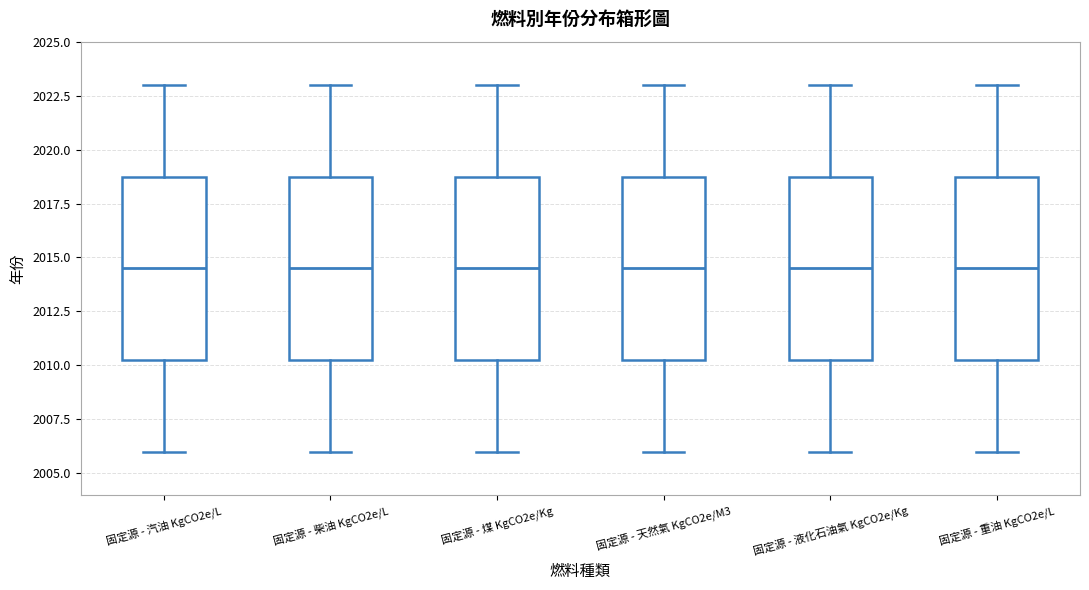

Reading left to right, transcribe this box plot: for each box, give where its median line is, the range the box spans, and where its two whiskers end, as read against the y-axis. The values are not printed on the chart, so give them approximately, as read against the axis.

固定源 - 汽油 KgCO2e/L: median 2014.5, box 2010.5 to 2019.0, whiskers 2006.0 to 2023.0
固定源 - 柴油 KgCO2e/L: median 2014.5, box 2010.5 to 2019.0, whiskers 2006.0 to 2023.0
固定源 - 煤 KgCO2e/Kg: median 2014.5, box 2010.5 to 2019.0, whiskers 2006.0 to 2023.0
固定源 - 天然氣 KgCO2e/M3: median 2014.5, box 2010.5 to 2019.0, whiskers 2006.0 to 2023.0
固定源 - 液化石油氣 KgCO2e/Kg: median 2014.5, box 2010.5 to 2019.0, whiskers 2006.0 to 2023.0
固定源 - 重油 KgCO2e/L: median 2014.5, box 2010.5 to 2019.0, whiskers 2006.0 to 2023.0